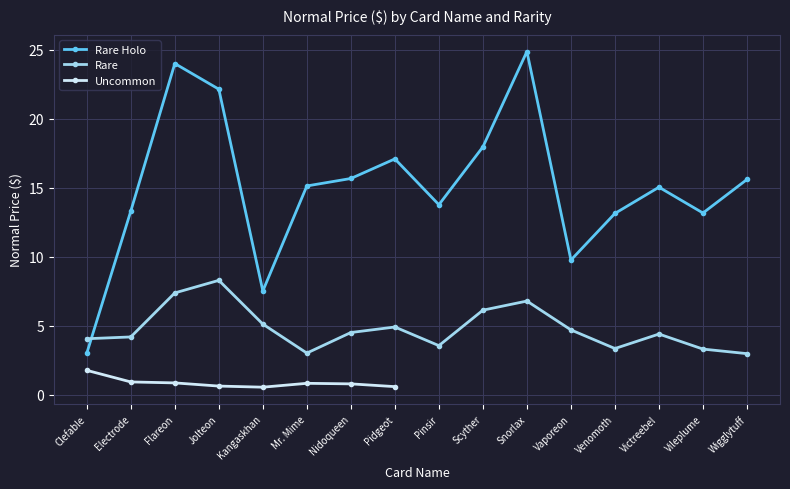

True or false: Rare Holo and Uncommon intersect in this chart.

False